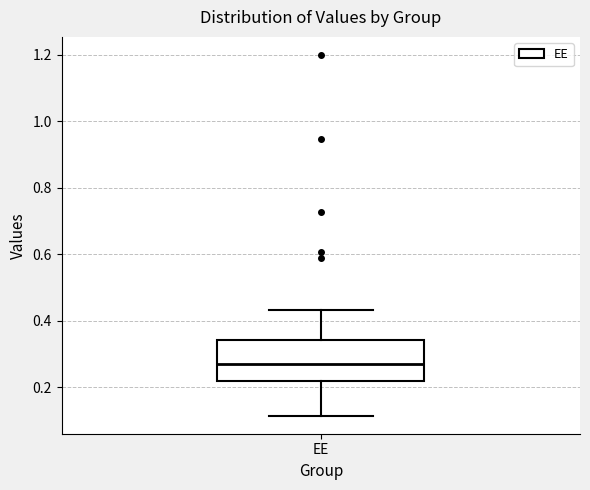

Where does the lower whisker of the box for EE end on the y-axis? The values are not printed on the chart, so give them approximately, as read against the axis.

0.12